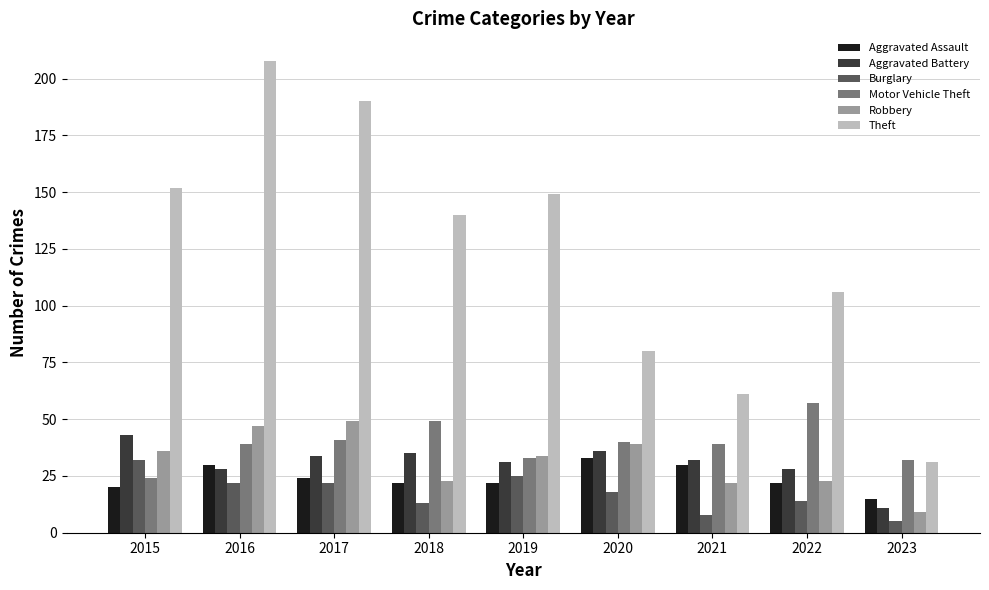

Which series has the widest spread of values?

Theft